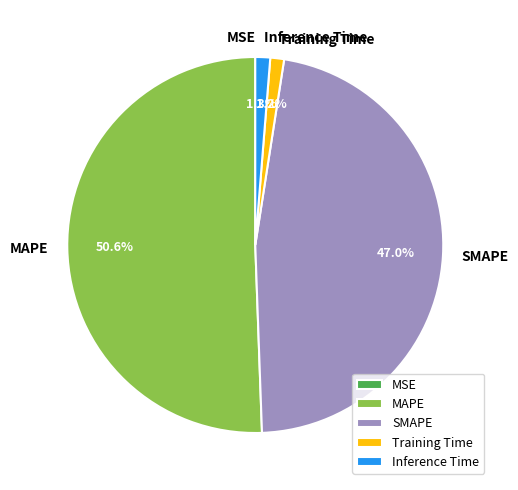

What percentage is NOT represented by SMAPE?

53.0%